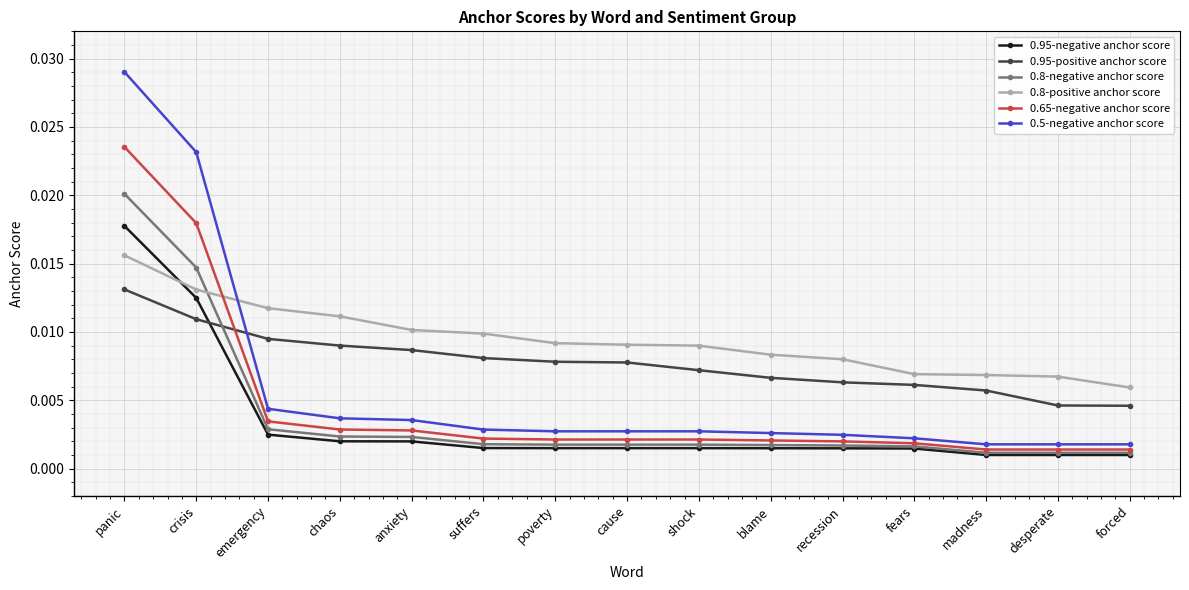

What is the label of the 14th point from the left?

desperate